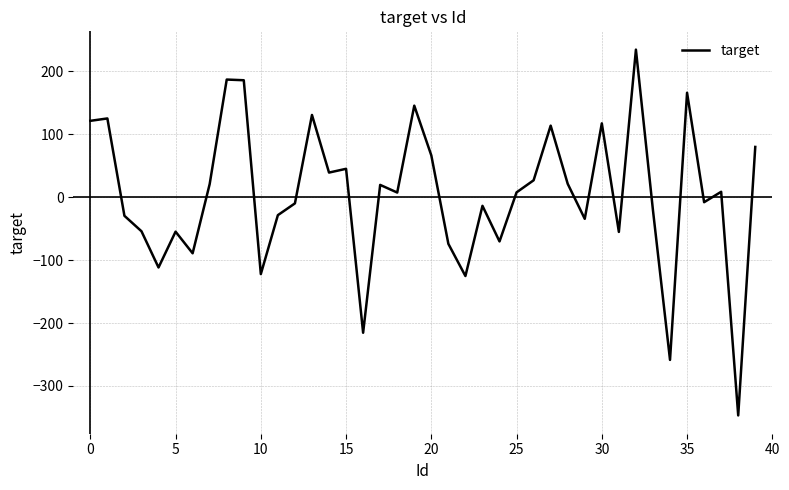

What is the maximum value shown in the chart?

234.5